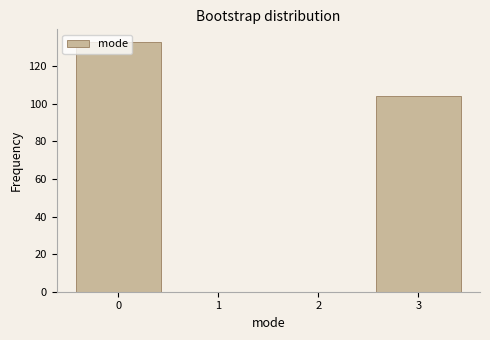

Over which range of the x-axis is the bar tallest?

-0.5 to 0.5